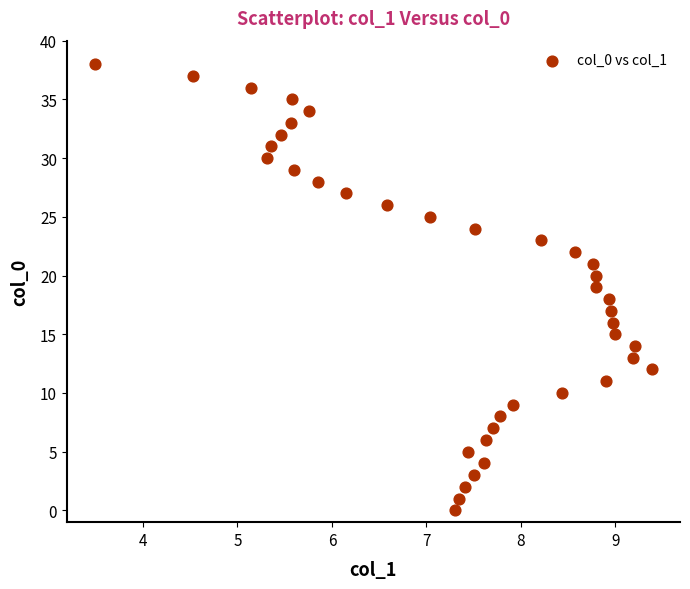

What is the range of Y values (max minus min)?

38